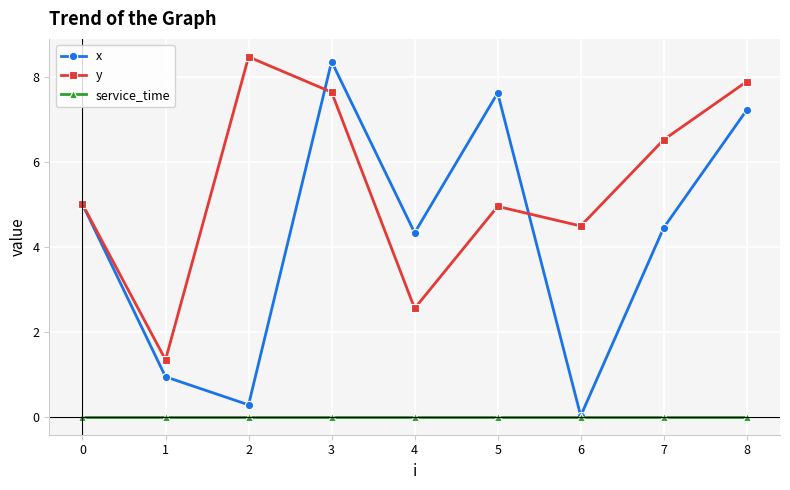

True or false: x and y intersect in this chart.

True